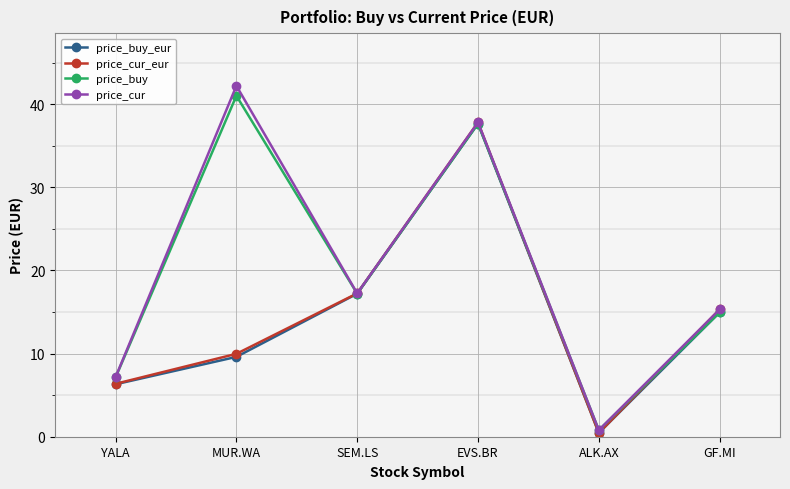

What position from the right is ALK.AX?

2